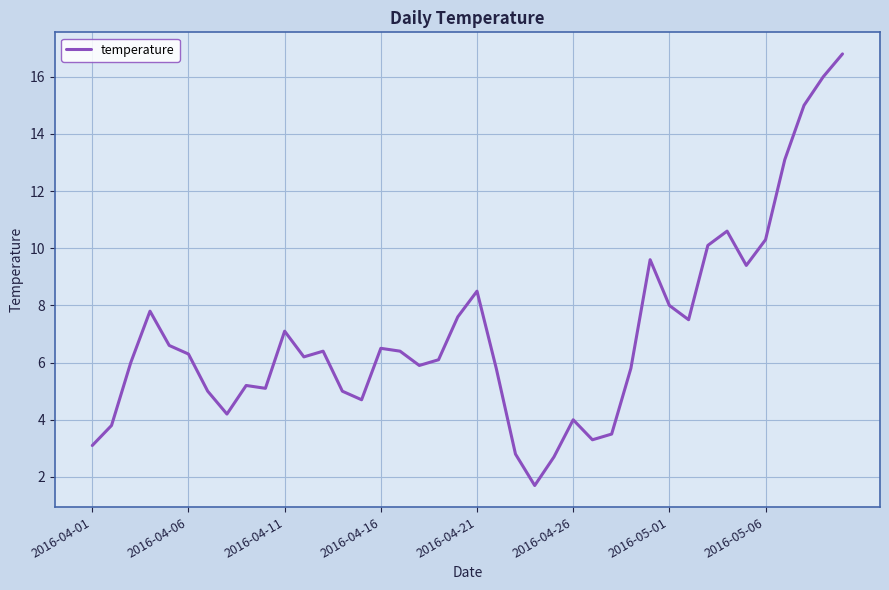

What is the difference between the maximum and minimum values?

15.1